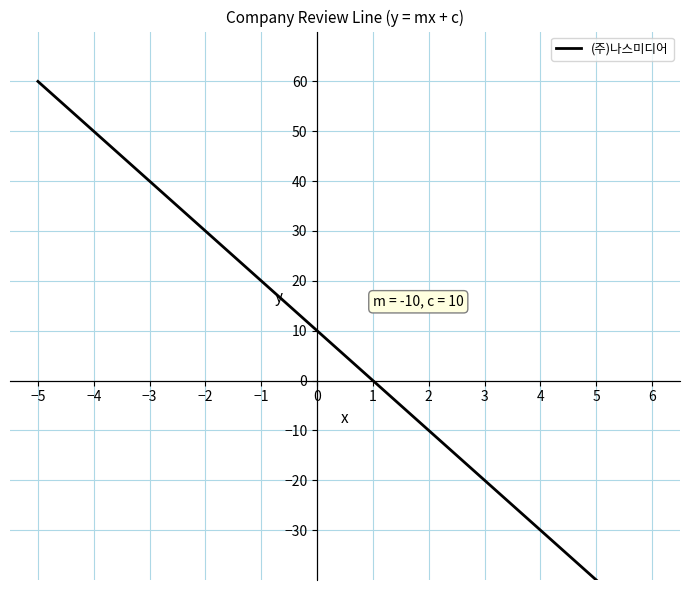

What is the label of the 2nd point from the right?

5